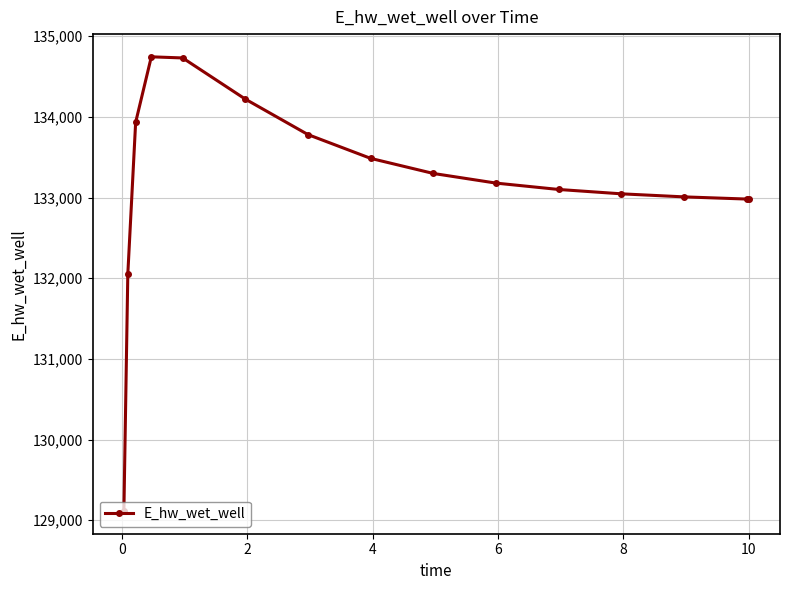

True or false: there are more than 0 points higher than both neighbors.

True